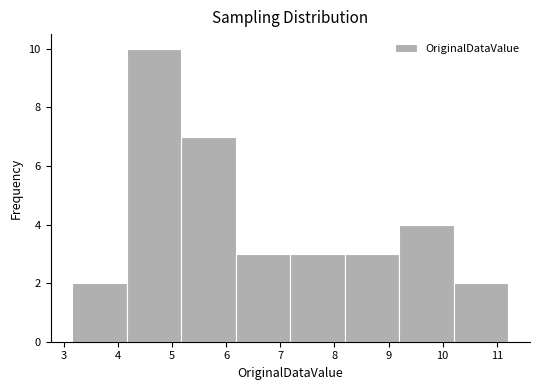

Over which range of the x-axis is the bar tallest?

4.2 to 5.2